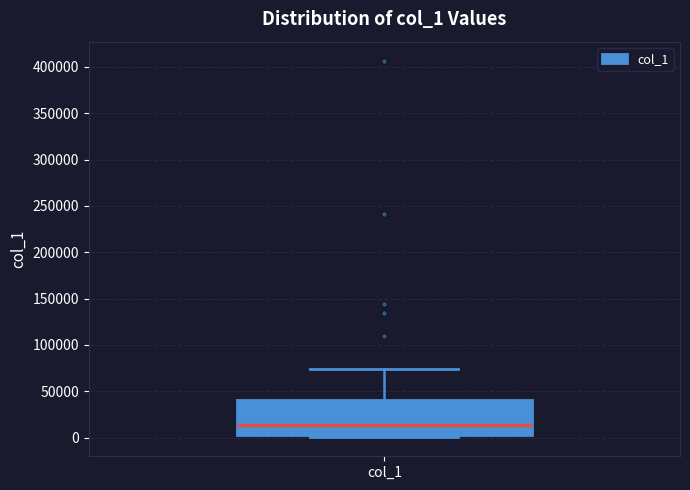

Transcribe this box plot: give where the median line is, the range the box spans, and where the two whiskers end, as read against the y-axis. The values are not printed on the chart, so give them approximately, as read against the axis.

median 15000, box 0 to 40000, whiskers 0 (just below the box's lower edge) to 75000